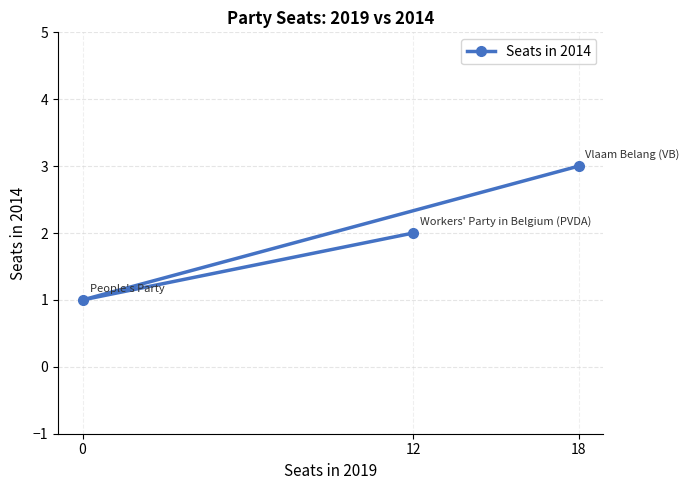

Is this an area chart (filled region under the line)?

No